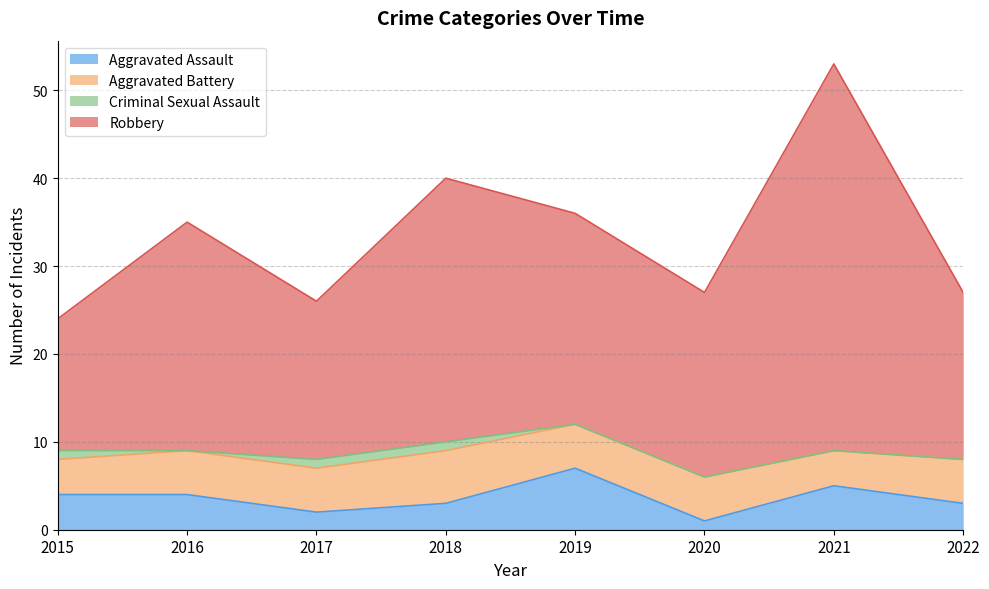

At which category is the sum across all series the highest?

2021